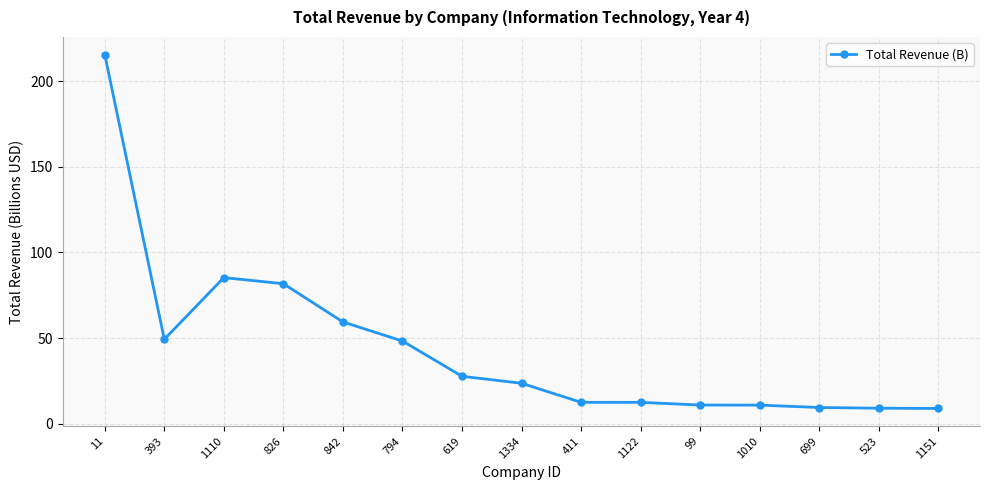

What is the value of the 7th point from the left?

27.6